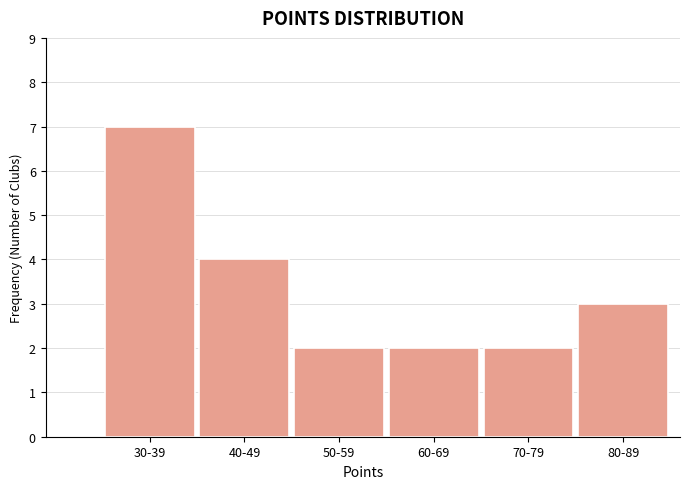

Reading right to left, extract all data points from this chart.

80-89=3	70-79=2	60-69=2	50-59=2	40-49=4	30-39=7